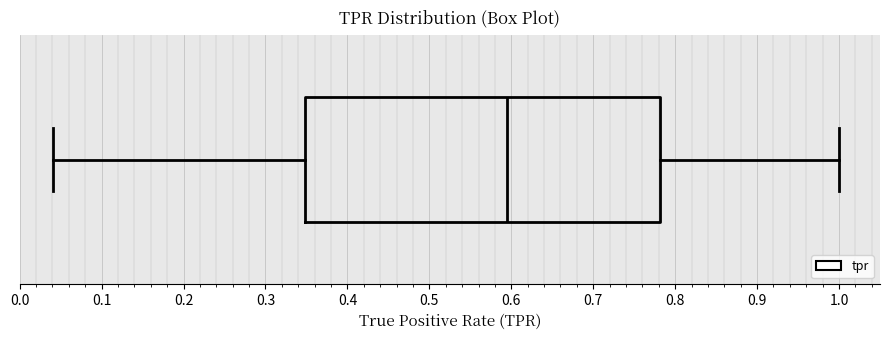

Read this box plot against the x-axis: the position of the median line, the range covered by the box, and the ends of both whiskers. The values are not printed on the chart, so give them approximately, as read against the axis.

median 0.59, box 0.35 to 0.78, whiskers 0.04 to 1.00